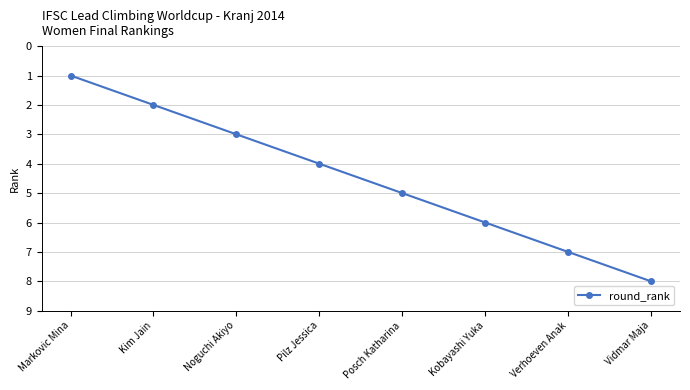

At which label is the value closest to 4?

Pilz Jessica